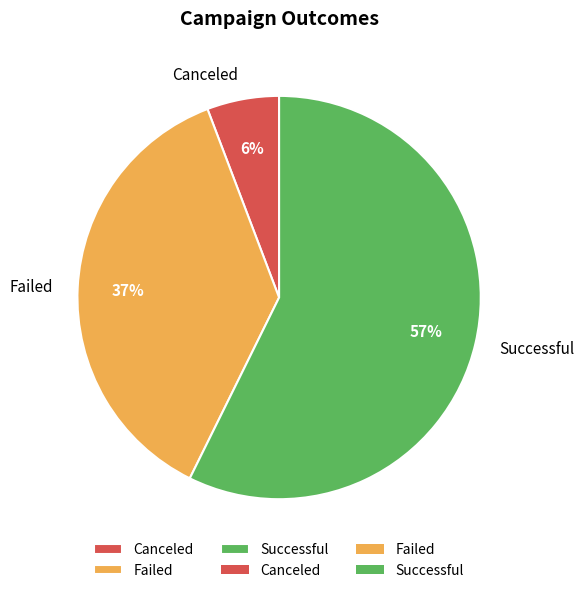

To the nearest percent, what portion does Canceled represent?

6%